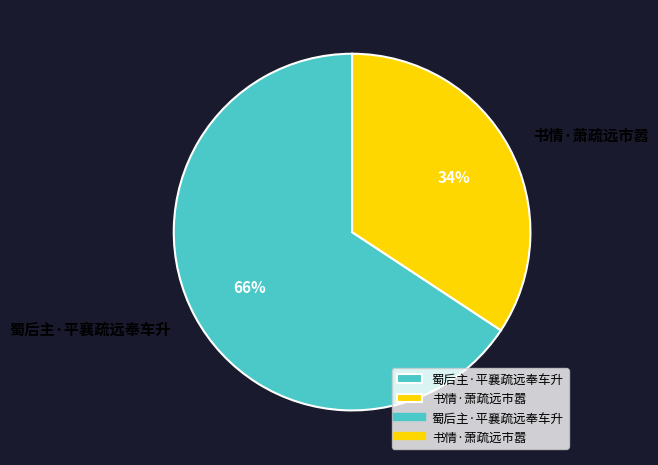

Count the number of slices in the pie.

2